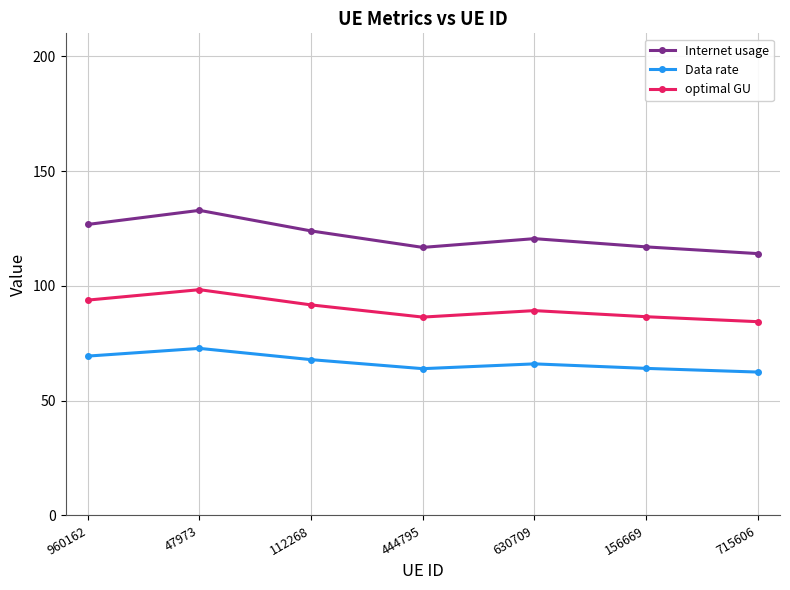

True or false: optimal GU has a value of 93.8 at 960162.

True